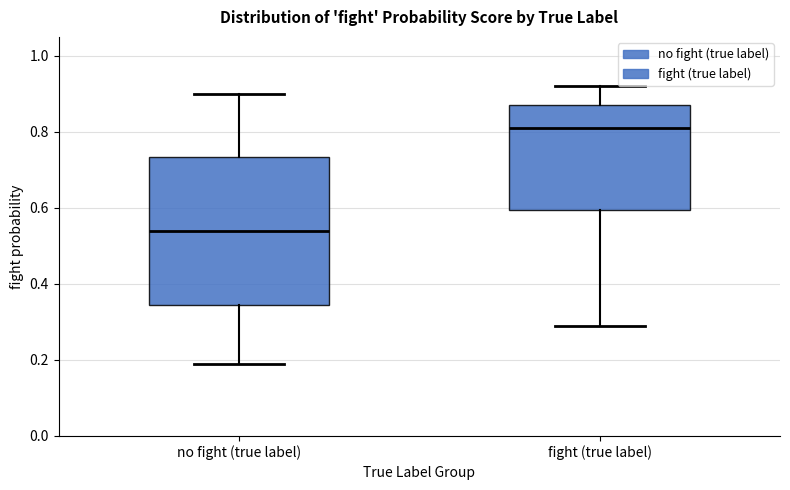

Where is the upper edge of the box for no fight (true label) on the y-axis? The values are not printed on the chart, so give them approximately, as read against the axis.

0.74